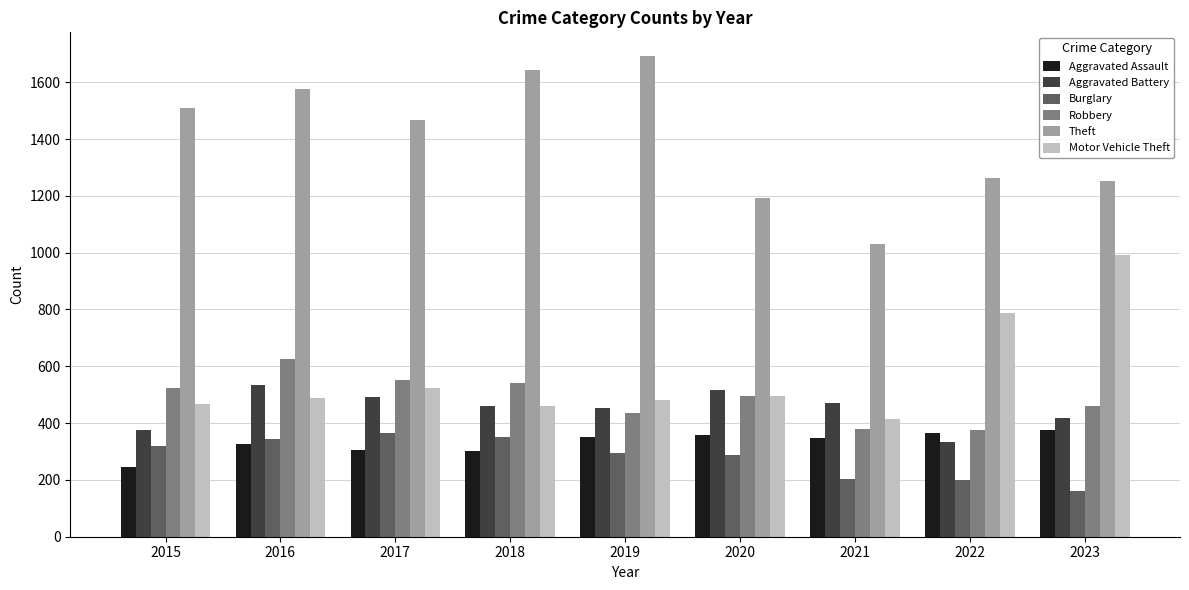

How many categories are shown in the chart?

9